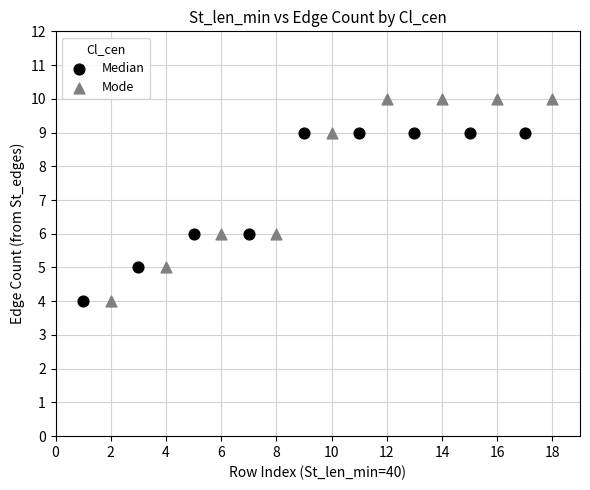

Which series has the largest Y range (max minus min)?

Mode